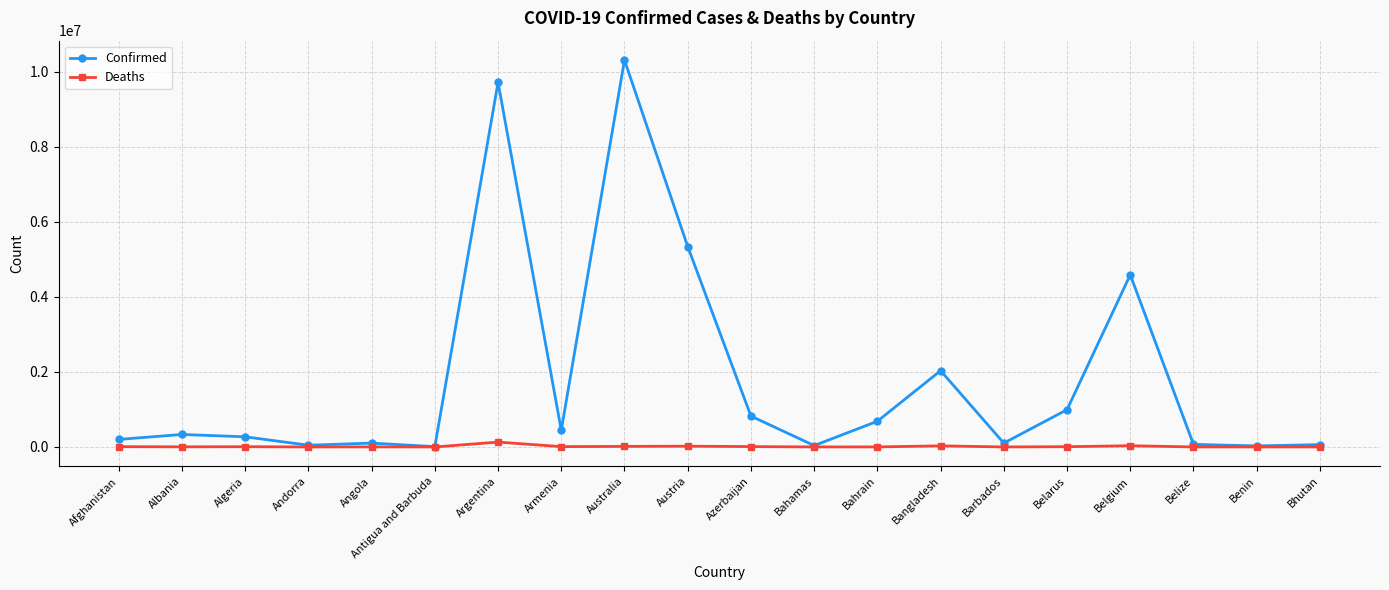

True or false: Confirmed has a value of 389040 at Belarus.

False